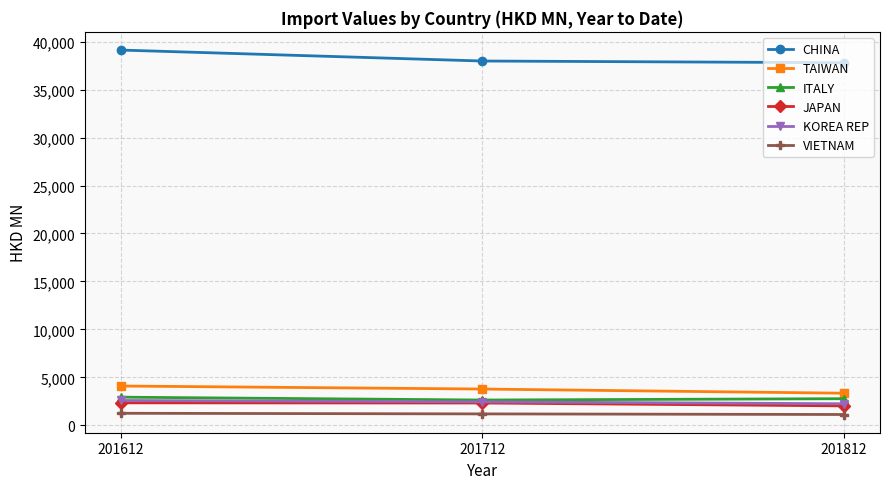

The value of ITALY at 201612 is 2928.7. True or false?

True